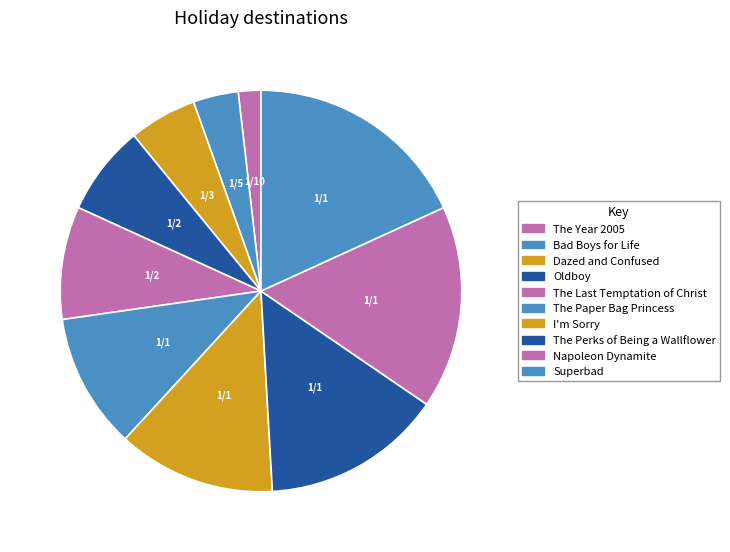

Rank the categories by value from lowest to highest.

The Year 2005, Bad Boys for Life, Dazed and Confused, Oldboy, The Last Temptation of Christ, The Paper Bag Princess, I'm Sorry, The Perks of Being a Wallflower, Napoleon Dynamite, Superbad